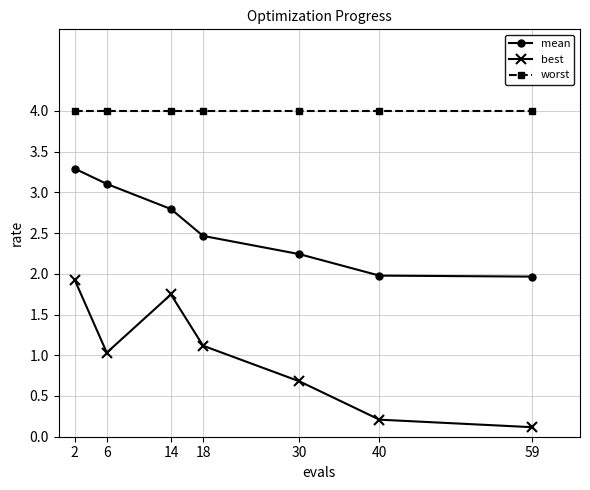

At which category is the sum across all series the highest?

2